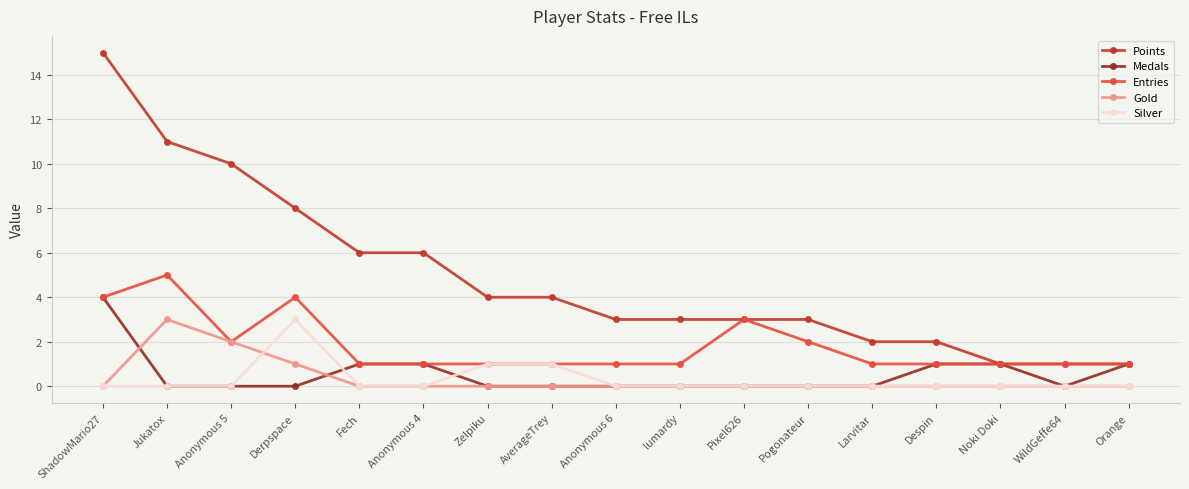

What are all the series names shown in the legend?

Points, Medals, Entries, Gold, Silver